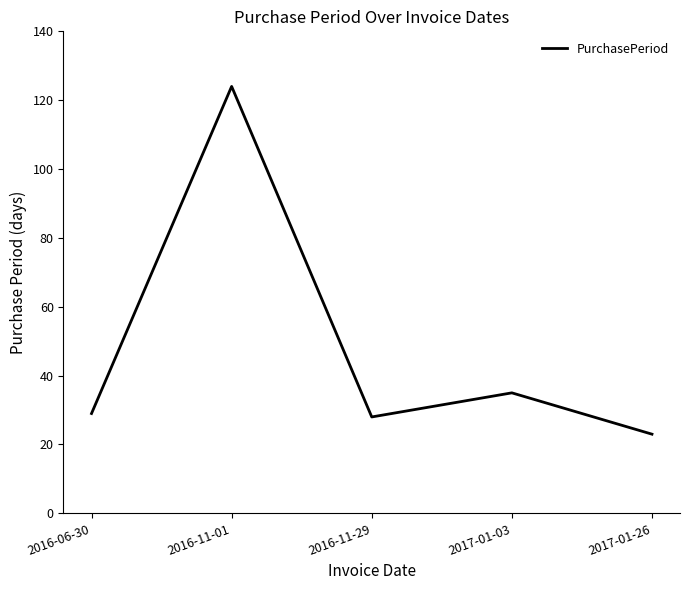

At which category does the data reach its first local valley?

2016-11-29